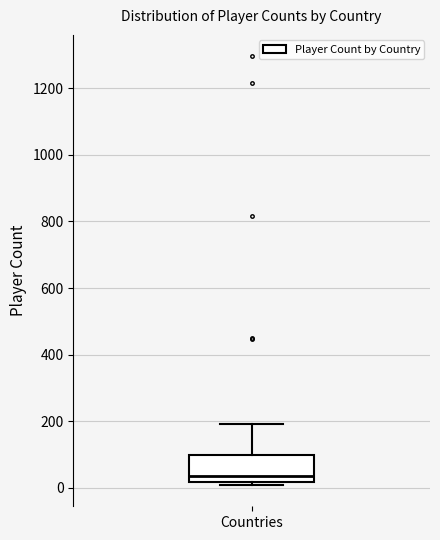

Read this box plot against the y-axis: the position of the median line, the range covered by the box, and the ends of both whiskers. The values are not printed on the chart, so give them approximately, as read against the axis.

median 40, box 20 to 100, whiskers 0 to 200